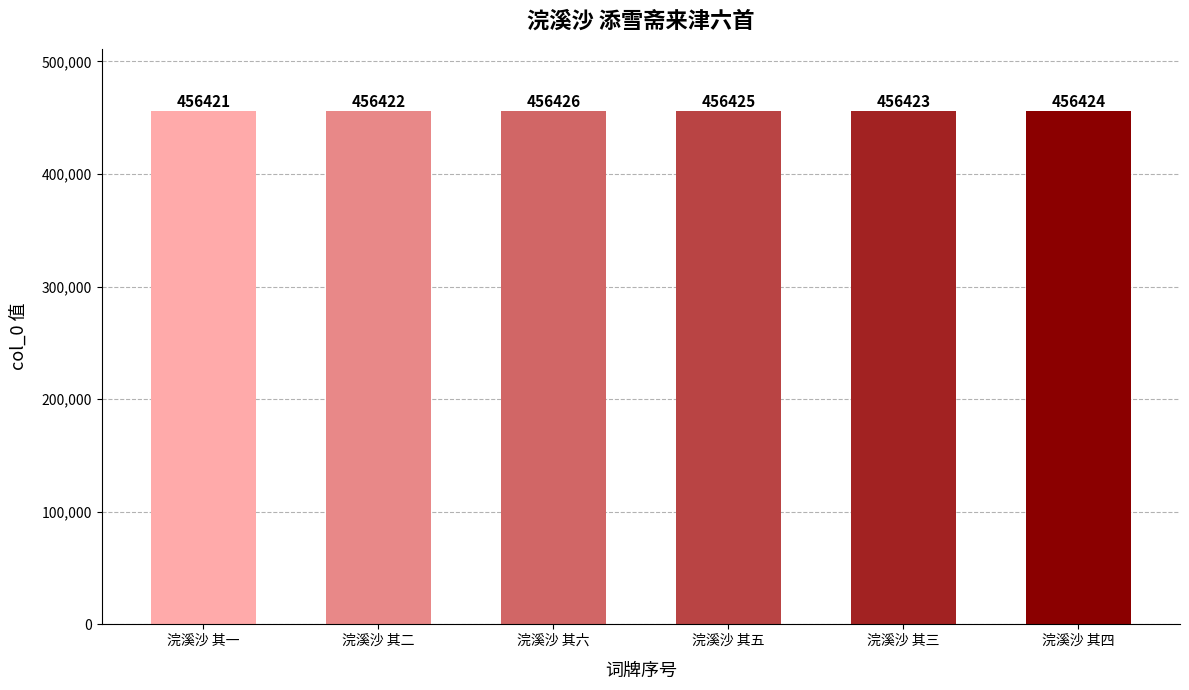

How many data points are less than 456424?

3